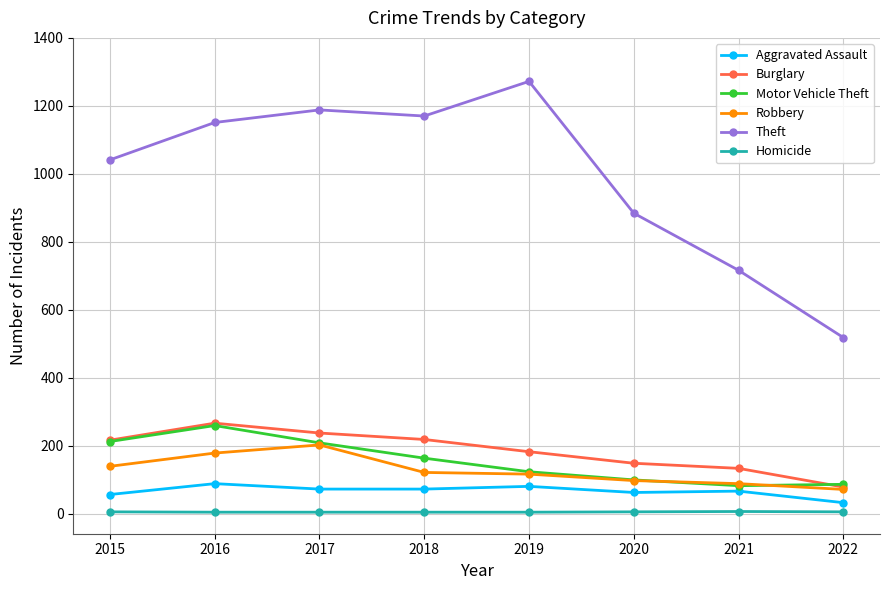

True or false: Theft and Burglary intersect in this chart.

False